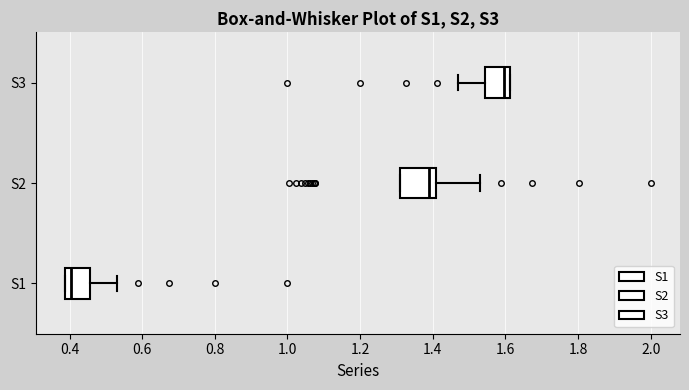

Which box's median line is the furthest to the right?

S3